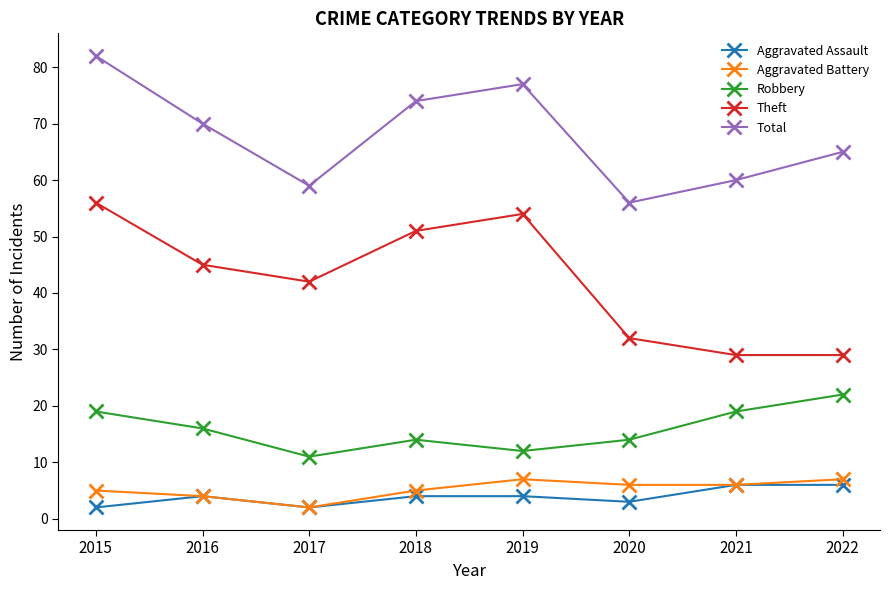

True or false: Aggravated Assault and Robbery intersect in this chart.

False